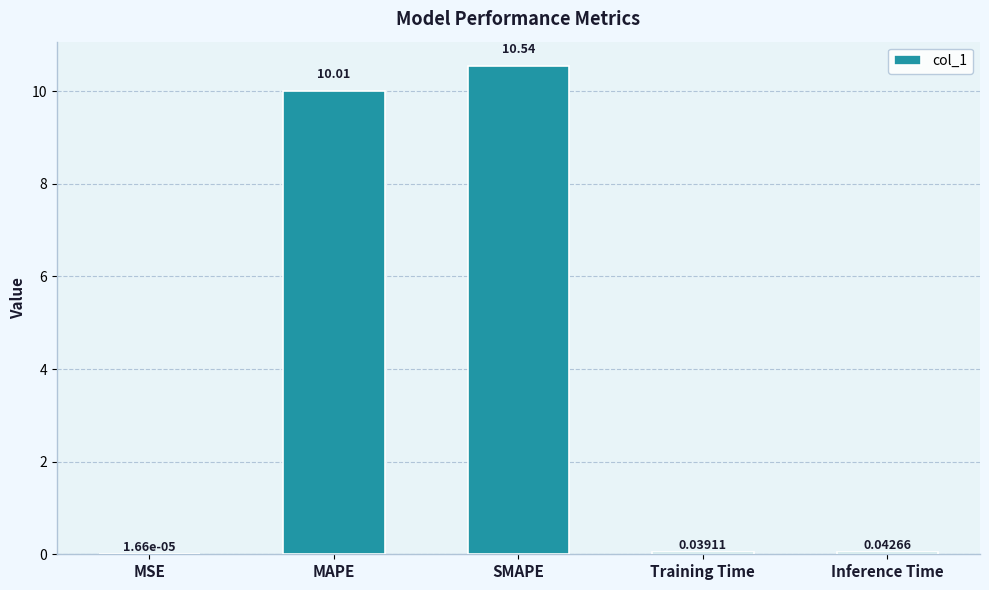

What is the sum of all values?

20.6